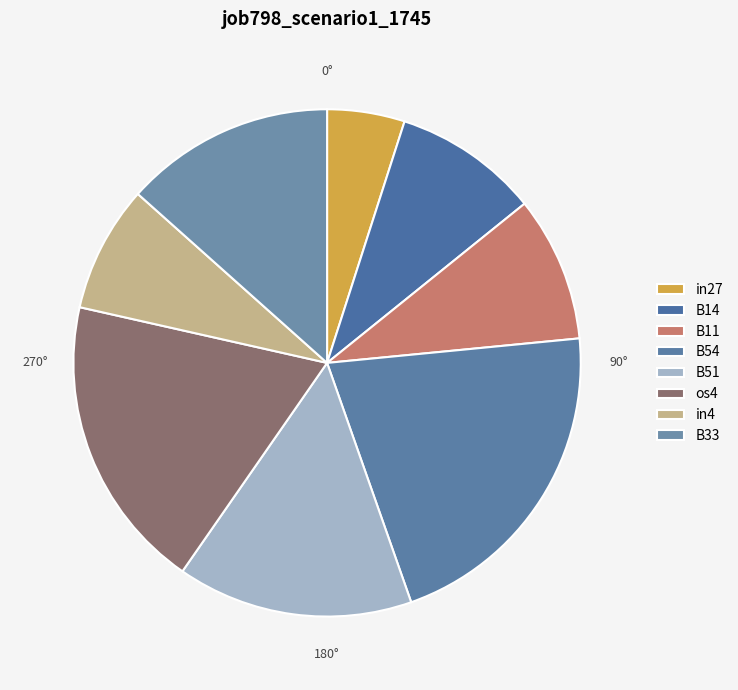

Is there a majority slice in this chart?

No